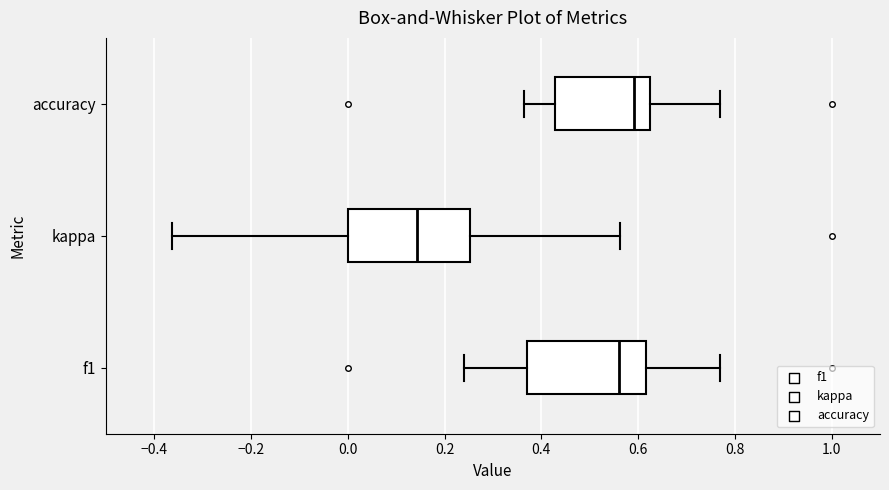

Which box's median line is the furthest to the left?

kappa